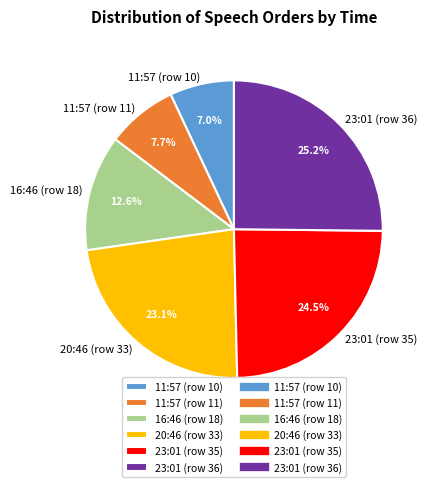

To the nearest percent, what percentage of the pie is 11:57 (row 11)?

8%